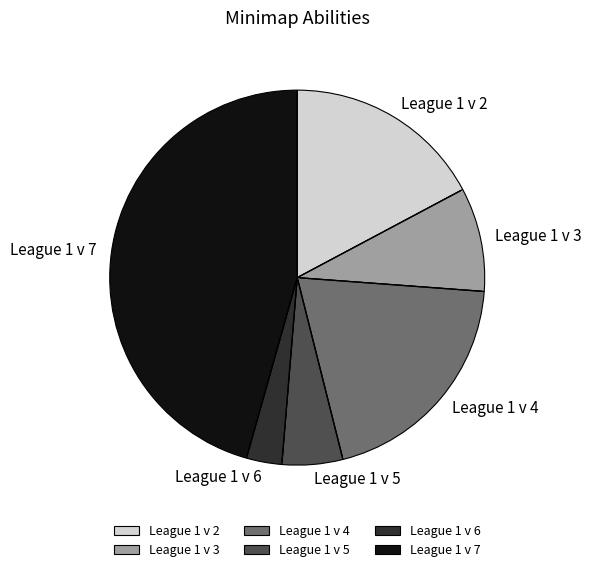

How many slices are in this pie chart?

6